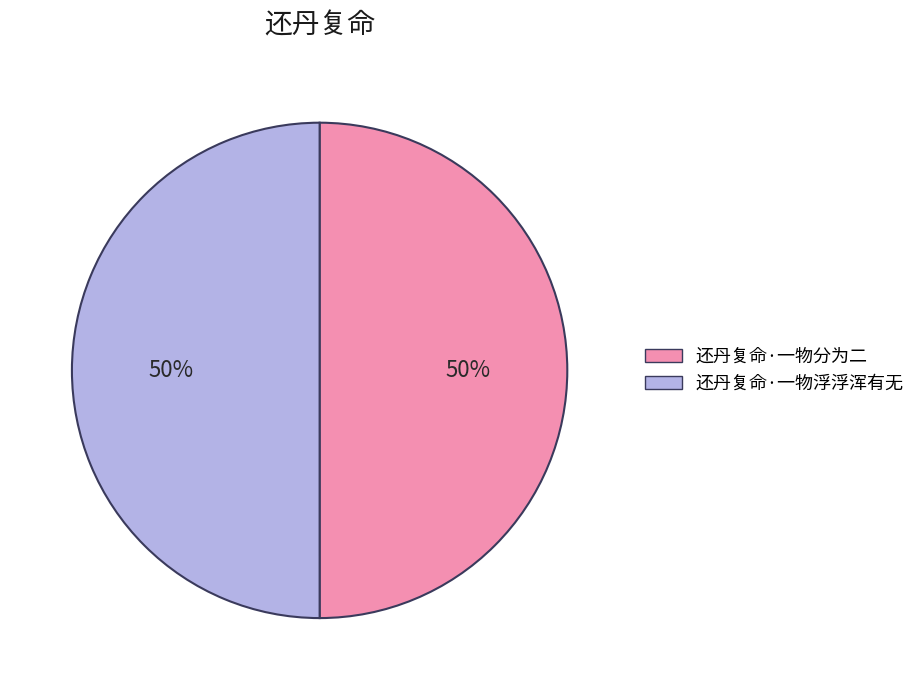

To the nearest percent, what is the combined percentage of 还丹复命·一物浮浮浑有无 and 还丹复命·一物分为二?

100%